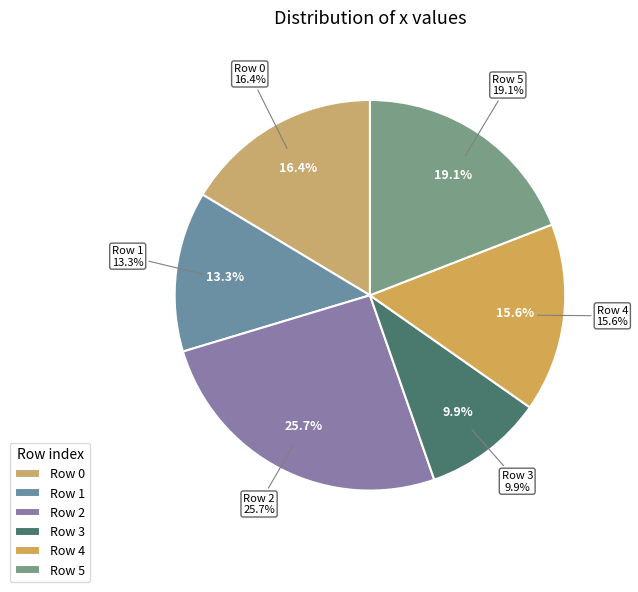

True or false: 4 accounts for 16% of the total.

True